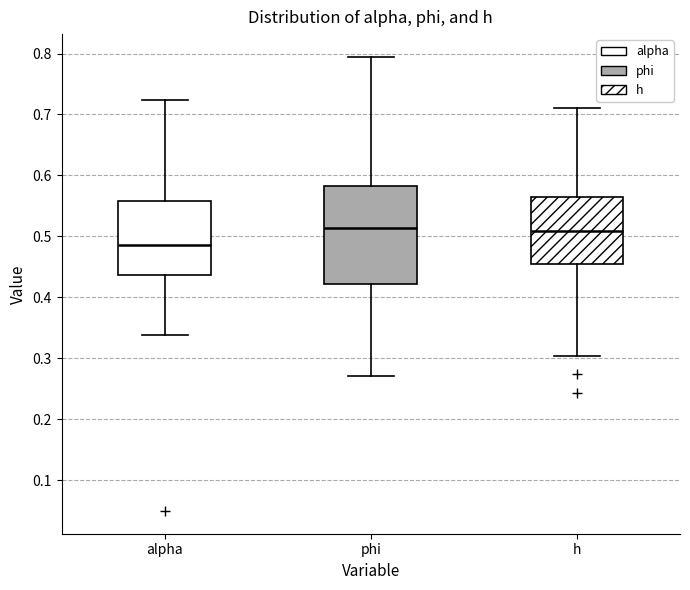

Comparing the boxes themselves (not the whiskers), which one is the tallest?

phi